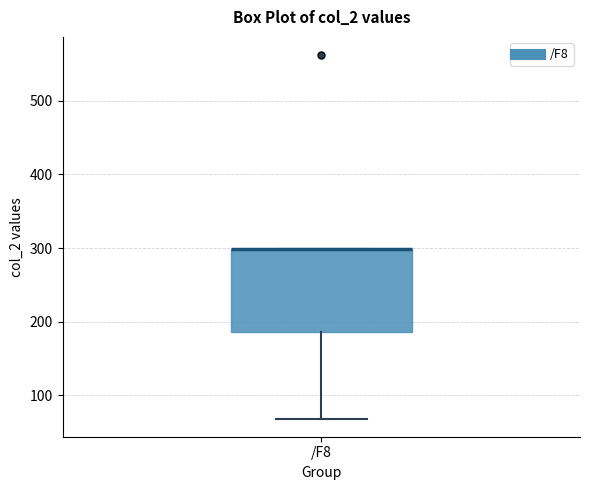

Read this box plot against the y-axis: the position of the median line, the range covered by the box, and the ends of both whiskers. The values are not printed on the chart, so give them approximately, as read against the axis.

median 300 (drawn on the box's upper edge), box 190 to 300, whiskers 70 to 300